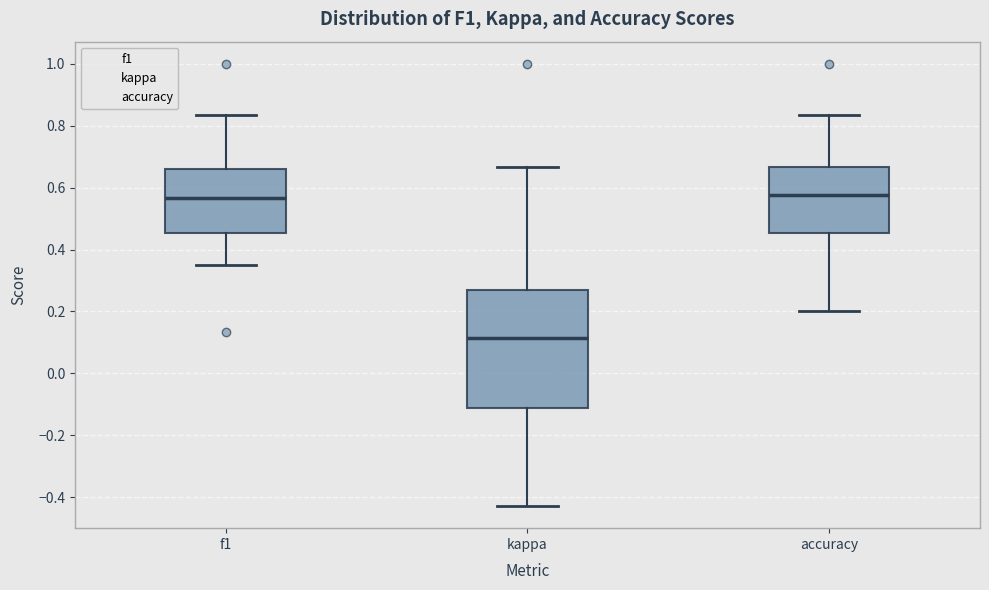

Reading left to right, read every box against the y-axis: the position of its median line, the range the box covers, and the ends of its whiskers. The values are not printed on the chart, so give them approximately, as read against the axis.

f1: median 0.56, box 0.46 to 0.66, whiskers 0.36 to 0.84
kappa: median 0.12, box -0.12 to 0.28, whiskers -0.42 to 0.66
accuracy: median 0.58, box 0.46 to 0.66, whiskers 0.20 to 0.84